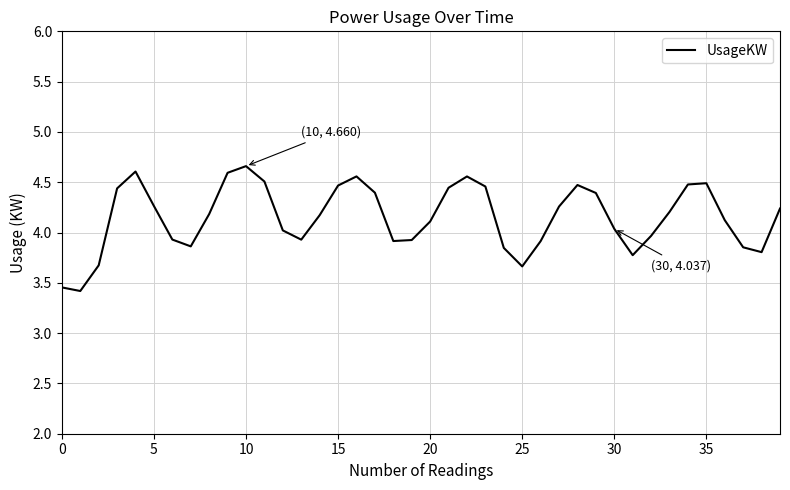

What is the greatest value displayed?

4.7